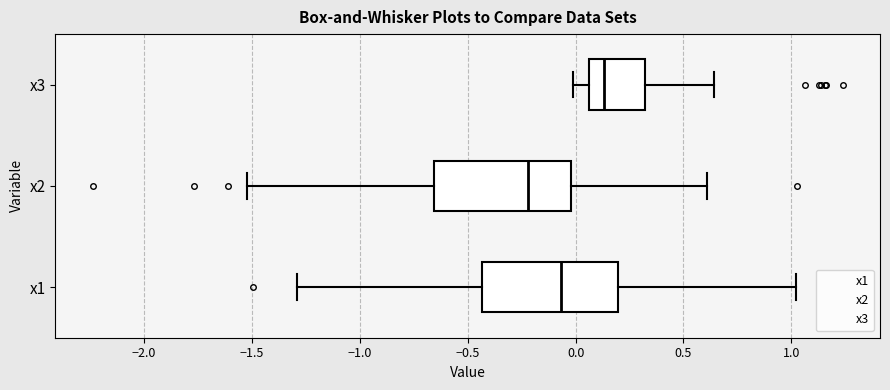

Which box has the furthest to the left median line?

x2